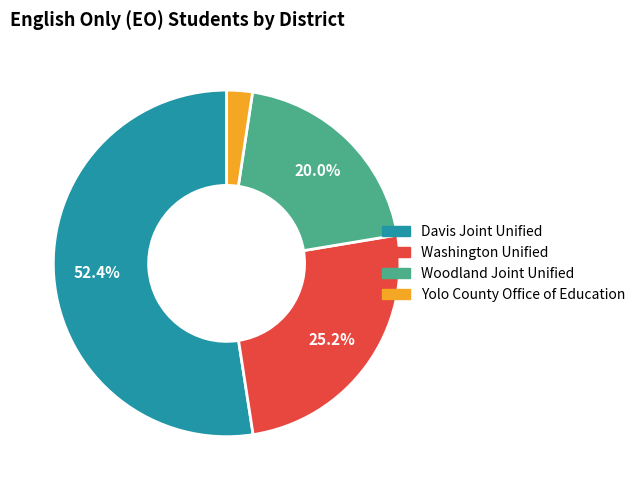

The Yolo County Office of Education slice represents 2% of the pie. True or false?

True